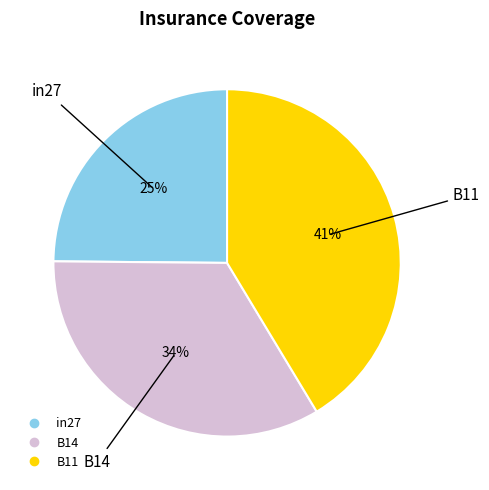

Rank the categories by value from highest to lowest.

B11, B14, in27